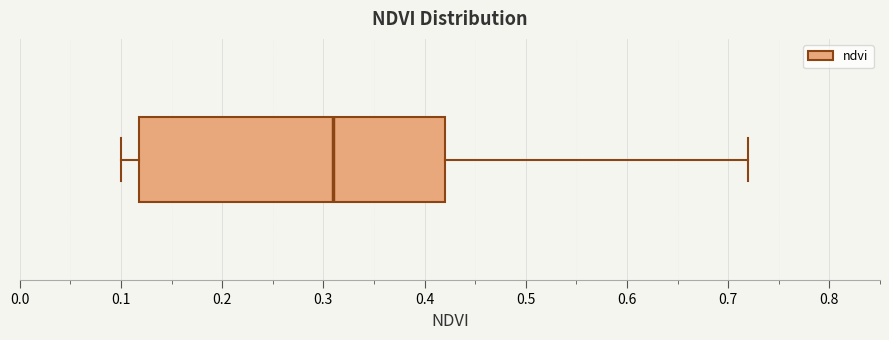

Transcribe this box plot: give where the median line is, the range the box spans, and where the two whiskers end, as read against the x-axis. The values are not printed on the chart, so give them approximately, as read against the axis.

median 0.31, box 0.12 to 0.42, whiskers 0.10 to 0.72